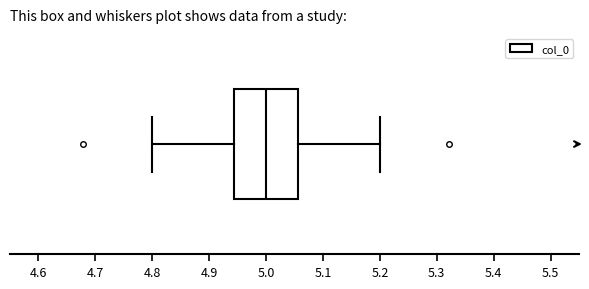

Transcribe this box plot: give where the median line is, the range the box spans, and where the two whiskers end, as read against the x-axis. The values are not printed on the chart, so give them approximately, as read against the axis.

median 5.00, box 4.94 to 5.06, whiskers 4.80 to 5.20